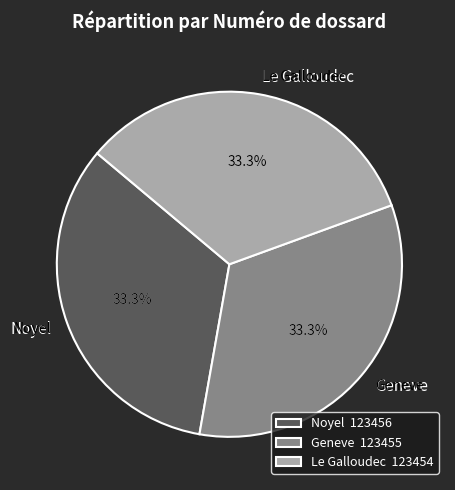

What is the ratio of the value at Geneve to the value at Noyel?

1.0